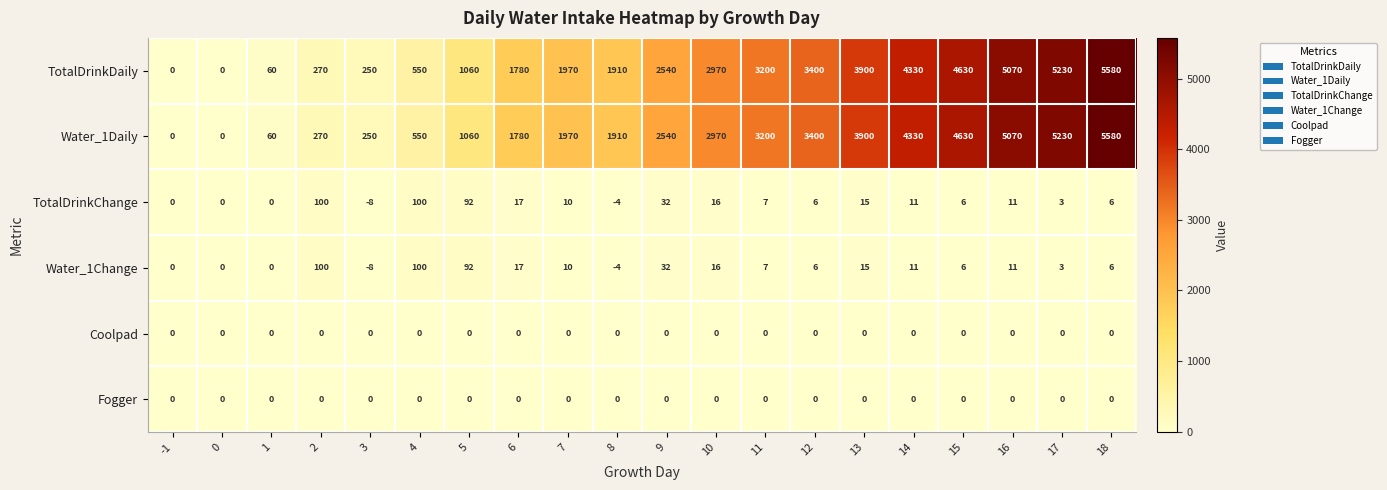

At which label is Water_1Daily closest to 2790?

10